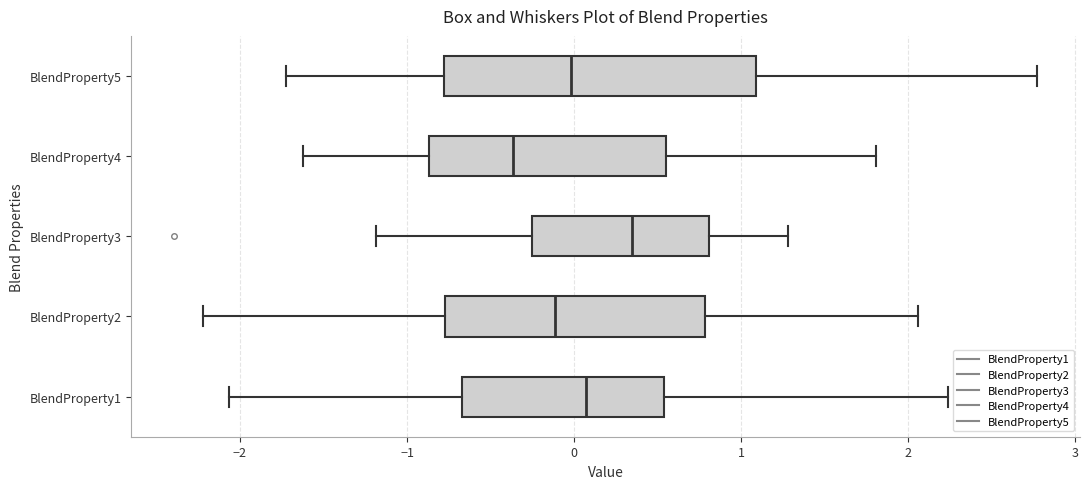

Comparing the boxes themselves (not the whiskers), which one is the widest?

BlendProperty5